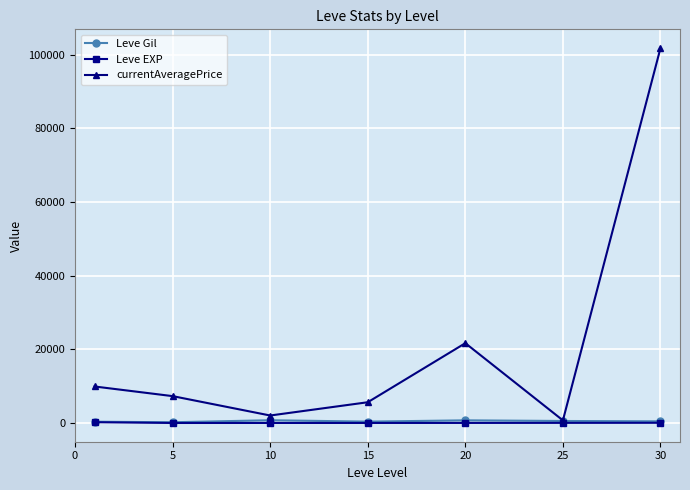

Which series has the largest total across all categories?

currentAveragePrice